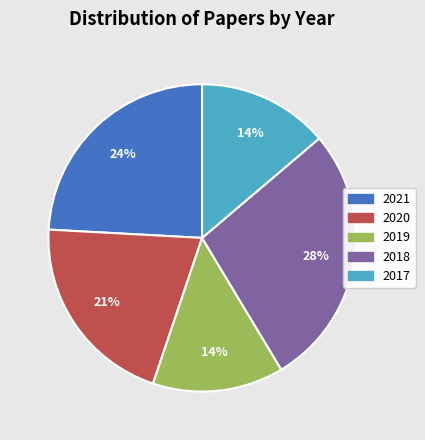

To the nearest percent, what is the average slice percentage?

20%